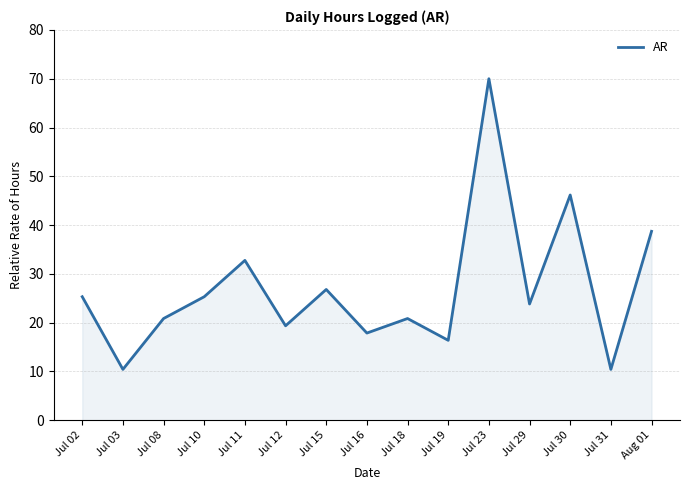

Which has a higher value, Jul 03 or Jul 23?

Jul 23